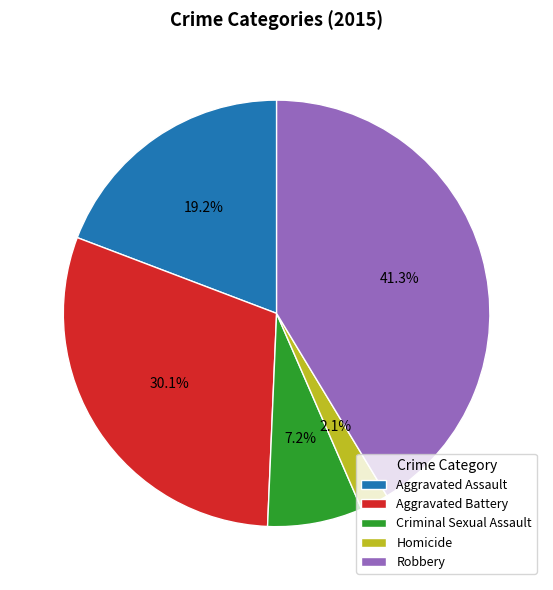

Which slice is the smallest?

Homicide